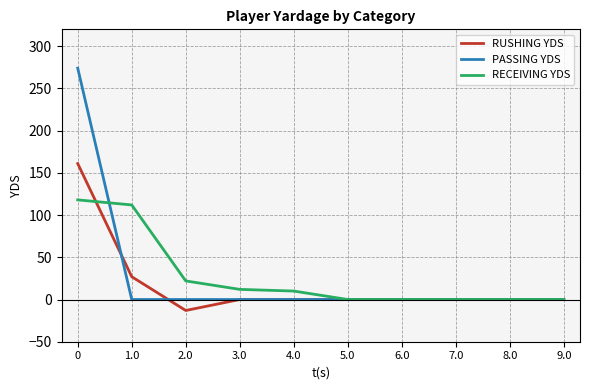

Does the chart display data point markers on the line(s)?

No